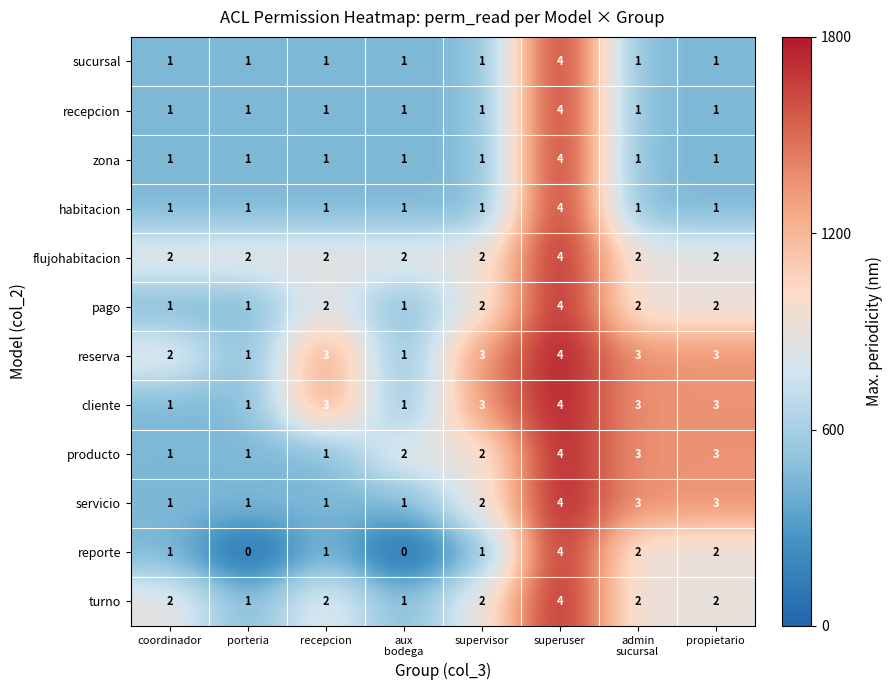

Count the number of data series in this chart.

12